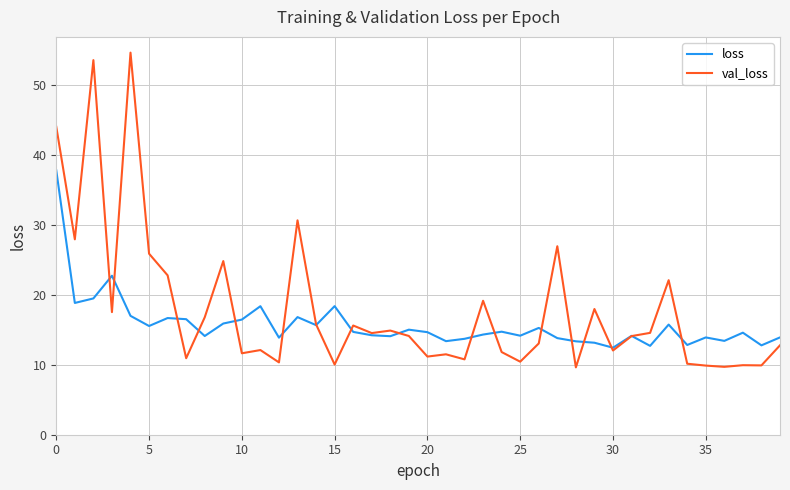

What are all the series names shown in the legend?

loss, val_loss